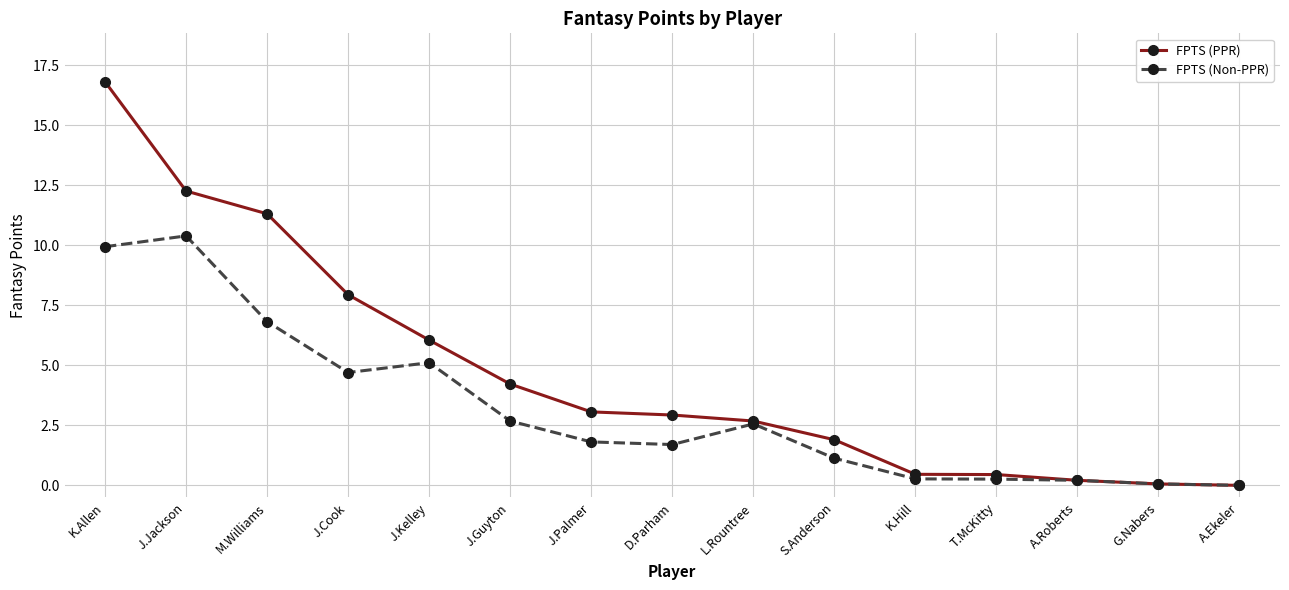

Is the value of FPTS (Non-PPR) at J.Palmer greater than the value of FPTS (PPR) at J.Kelley?

No